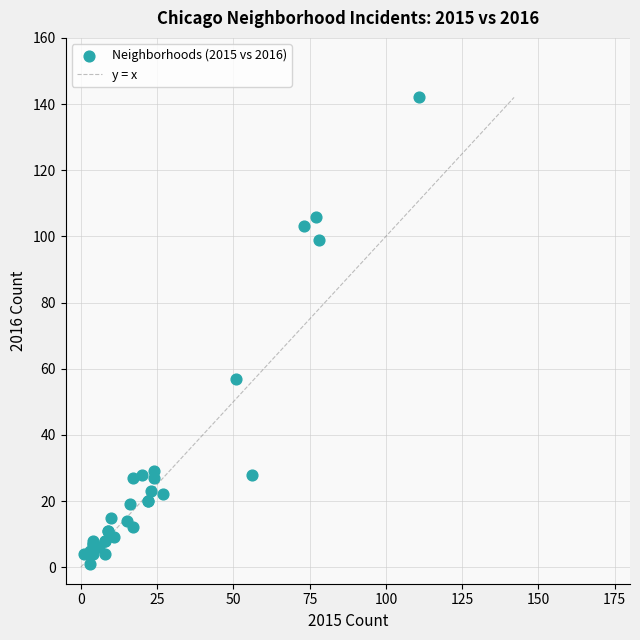

What Y value in the scatter plot is closest to 71?

57